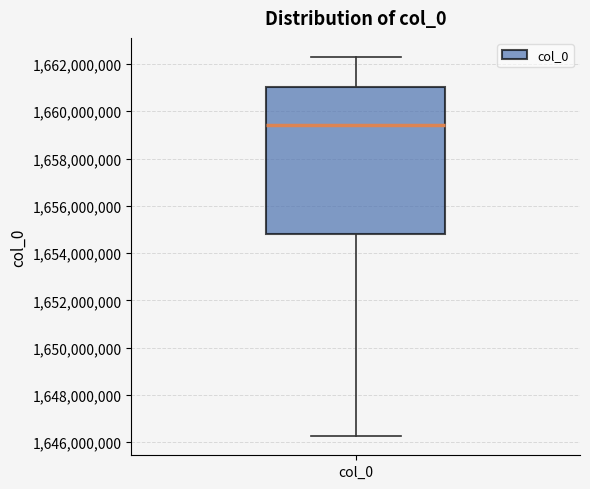

Where does the upper whisker of the box for col_0 end on the y-axis? The values are not printed on the chart, so give them approximately, as read against the axis.

1662400000